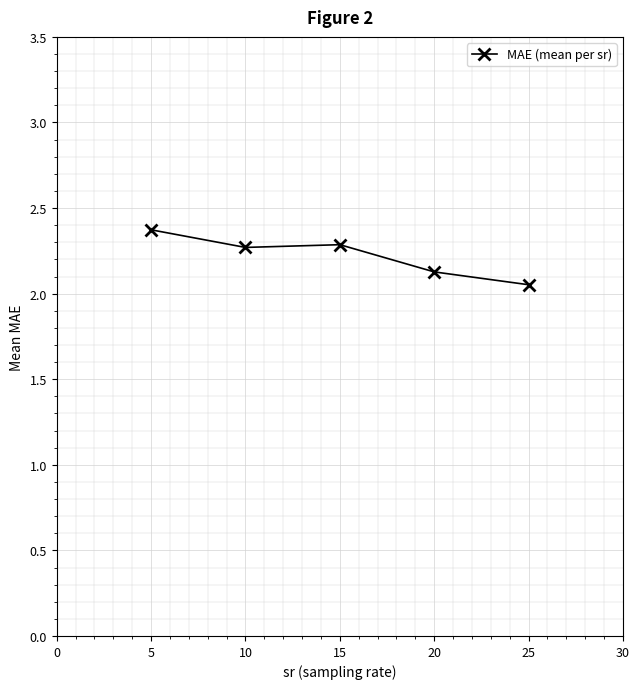

How many lines are shown in the chart?

1